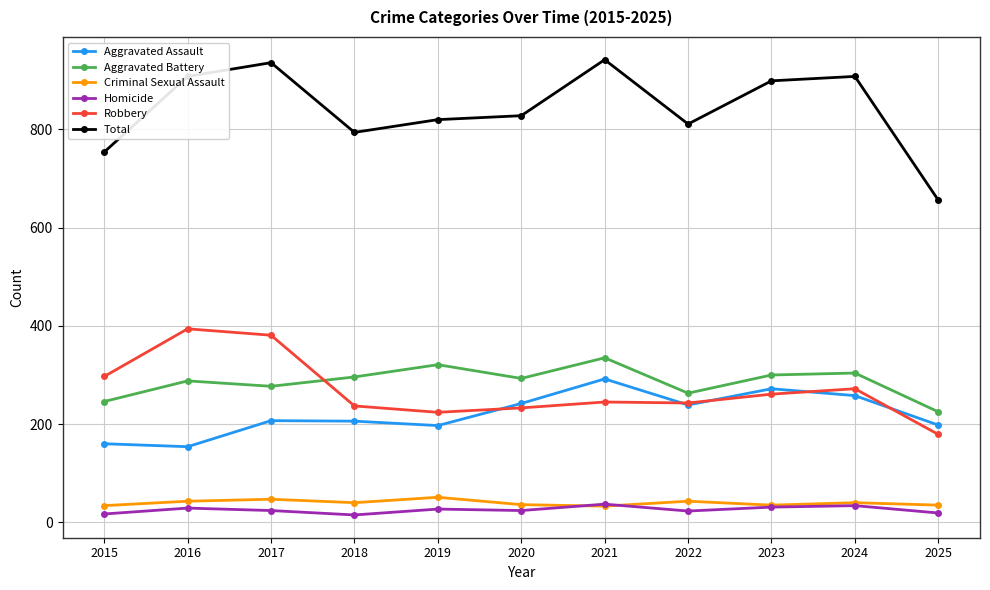

What are all the series names shown in the legend?

Aggravated Assault, Aggravated Battery, Criminal Sexual Assault, Homicide, Robbery, Total